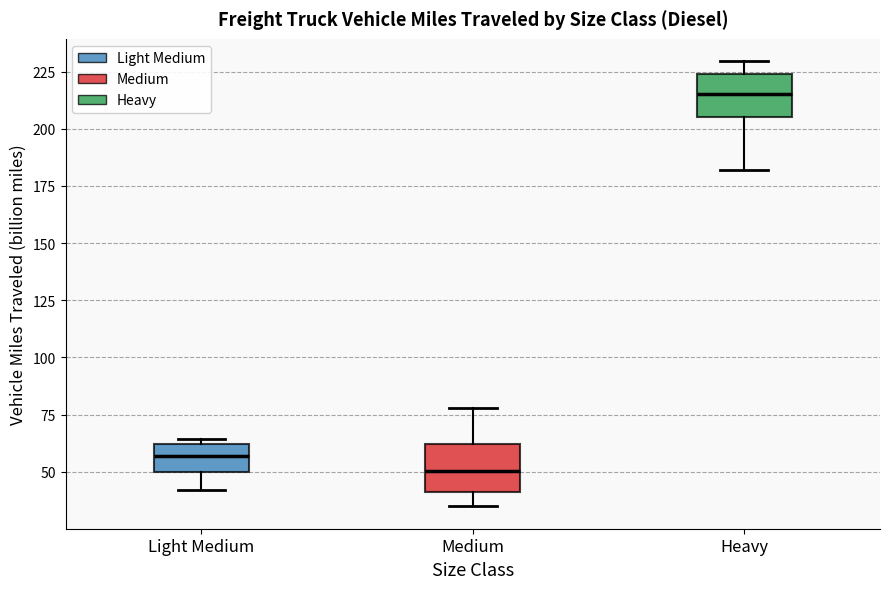

Reading left to right, transcribe this box plot: for each box, give where its median line is, the range the box spans, and where its two whiskers end, as read against the y-axis. The values are not printed on the chart, so give them approximately, as read against the axis.

Light Medium: median 55, box 50 to 60, whiskers 40 to 65
Medium: median 50, box 40 to 60, whiskers 35 to 80
Heavy: median 215, box 205 to 225, whiskers 180 to 230